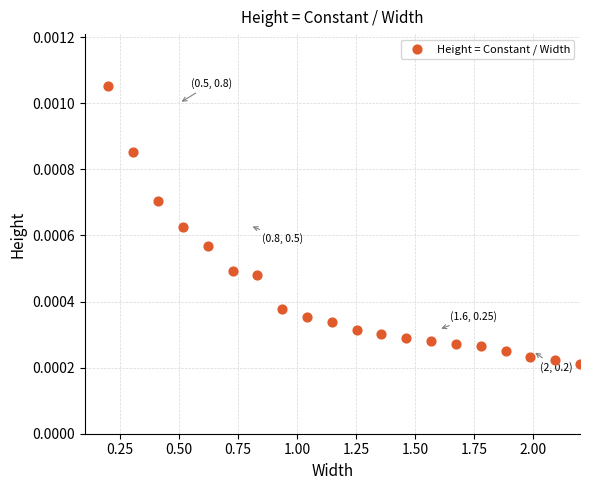

What is the range of X values (max minus min)?

2.0